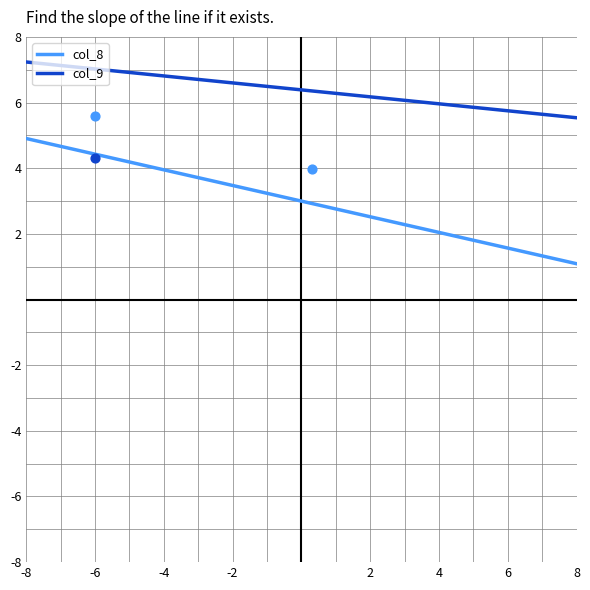

Which series contains the highest Y value?

col_9